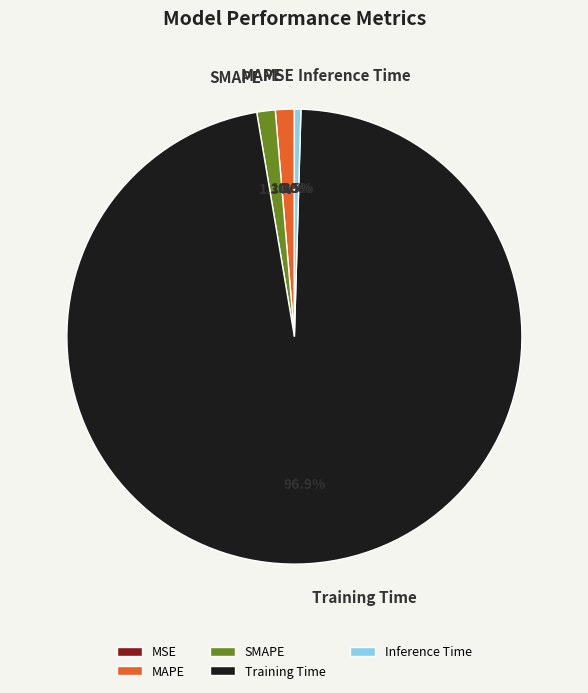

True or false: Training Time accounts for 84% of the total.

False